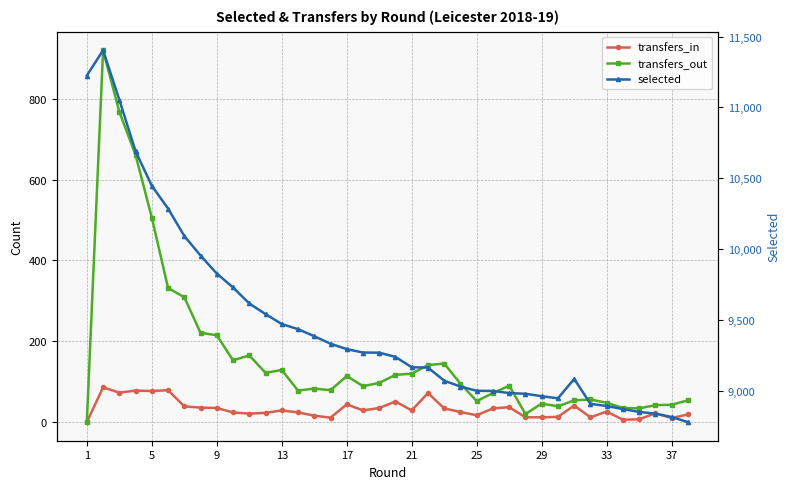

True or false: transfers_in and transfers_out intersect in this chart.

False